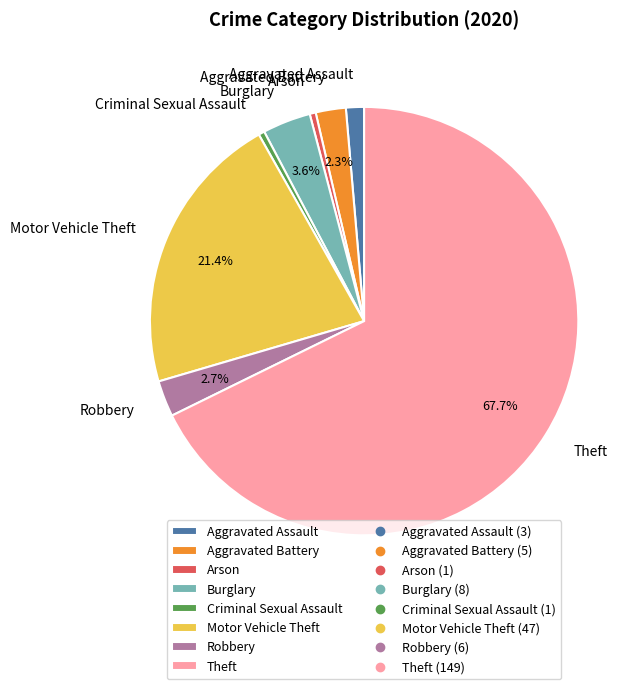

How many slices are in this pie chart?

8